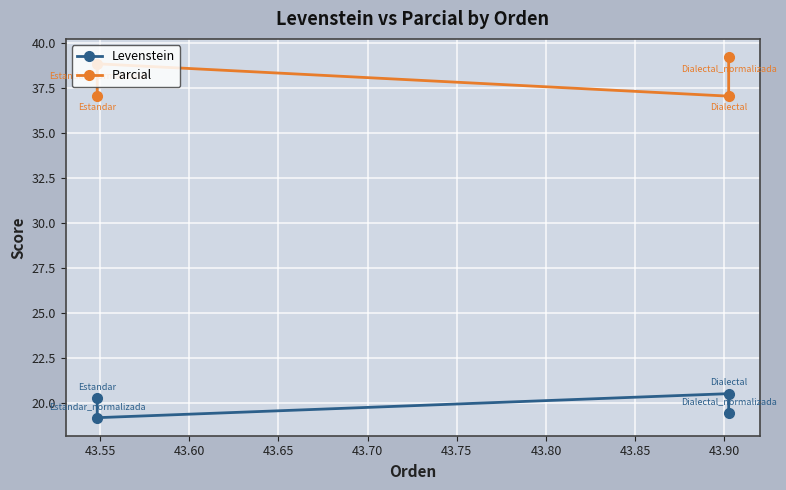

Which series changed the most between 43.60 and 43.65?

Parcial